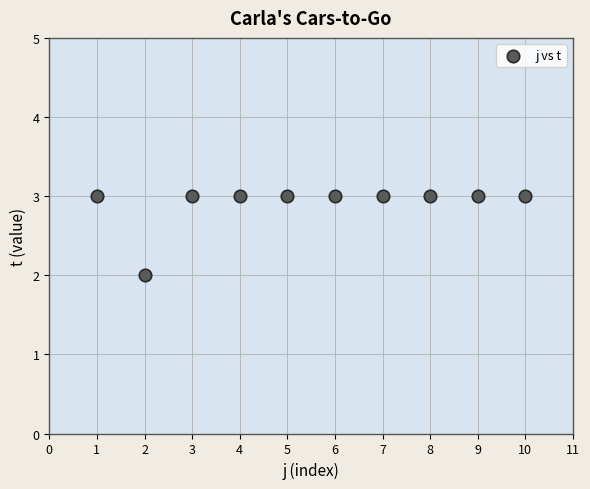

What is the average X value?

6